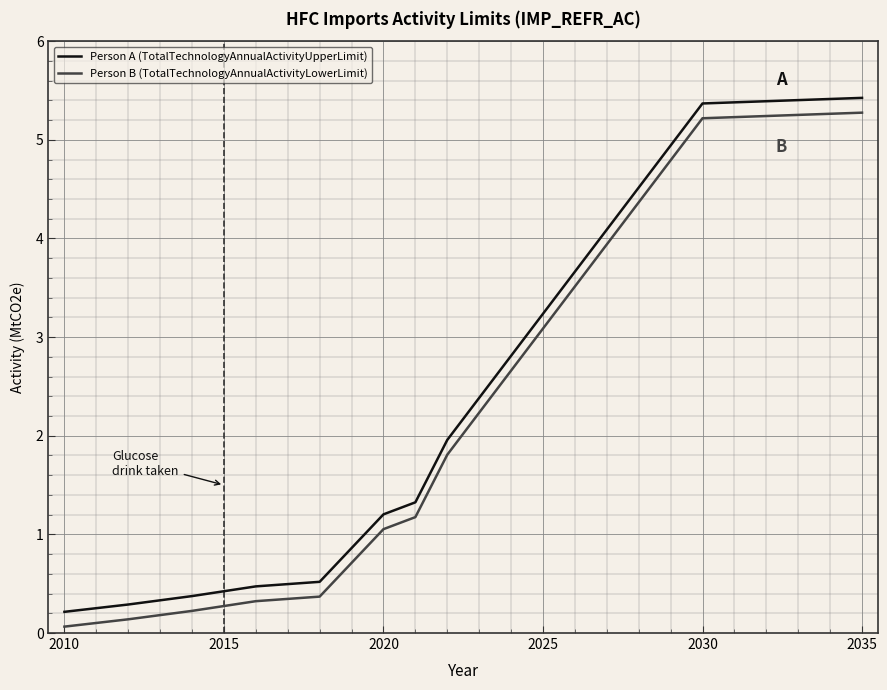

True or false: Person A (TotalTechnologyAnnualActivityUpperLimit) and Person B (TotalTechnologyAnnualActivityLowerLimit) cross at least once.

False